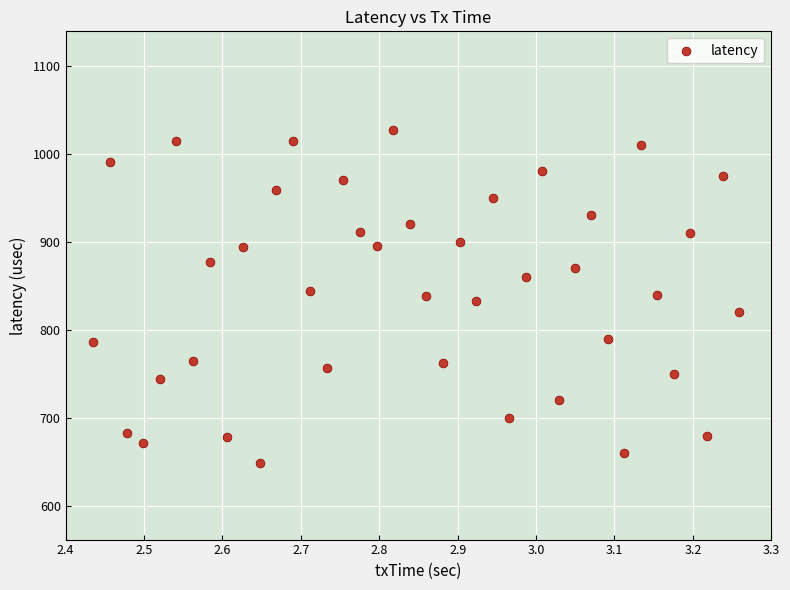

What is the range of X values (max minus min)?

0.8